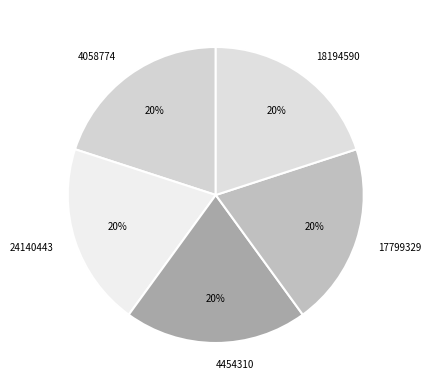

Is it true that 4058774 is 34% of the pie?

False